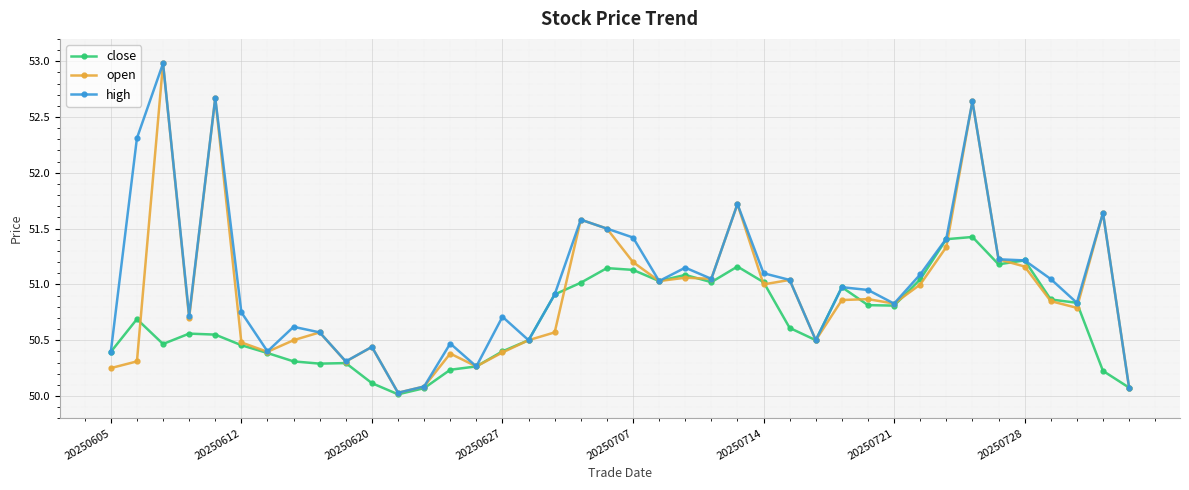

At how many categories does at least one series exceed 52?

4